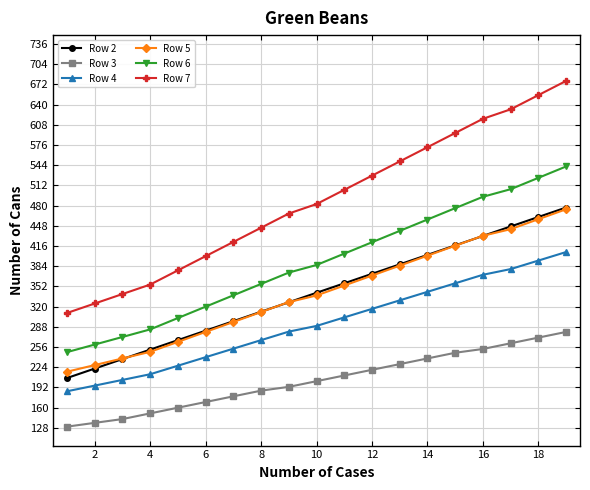

True or false: Row 5 and Row 4 cross at least once.

False